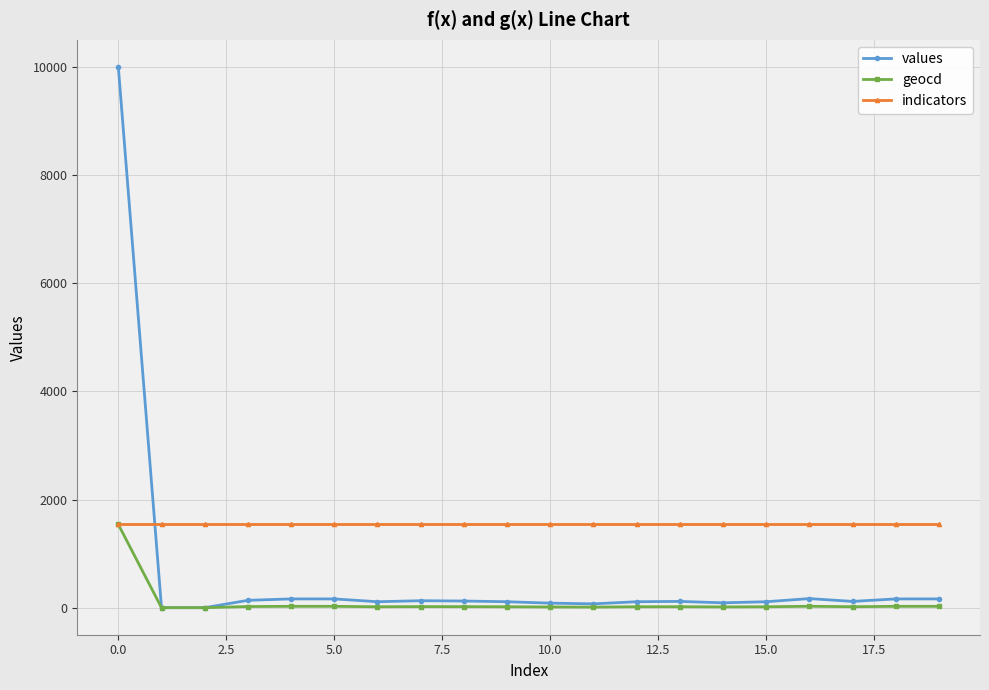

Which series has the widest spread of values?

values